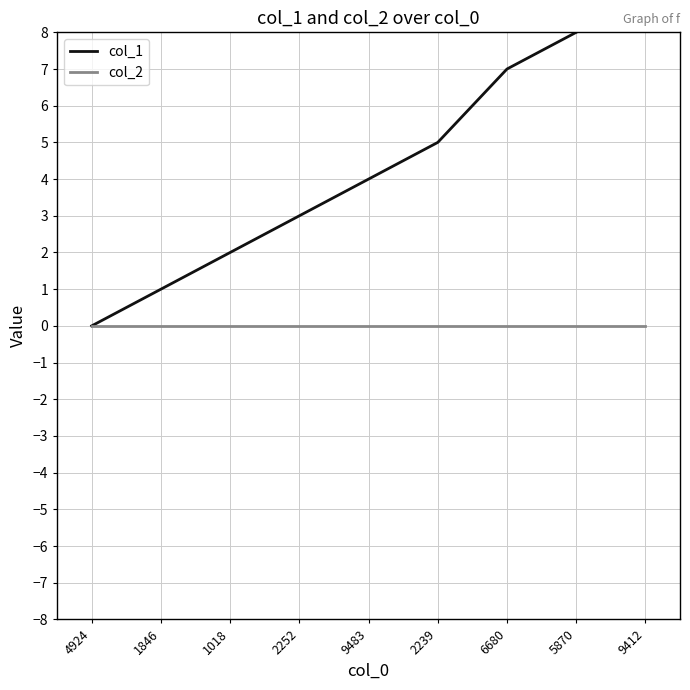

Reading left to right, list all the values displayed in this chart.

col_1: 0	1	2	3	4	5	7	8	9
col_2: 0	0	0	0	0	0	0	0	0